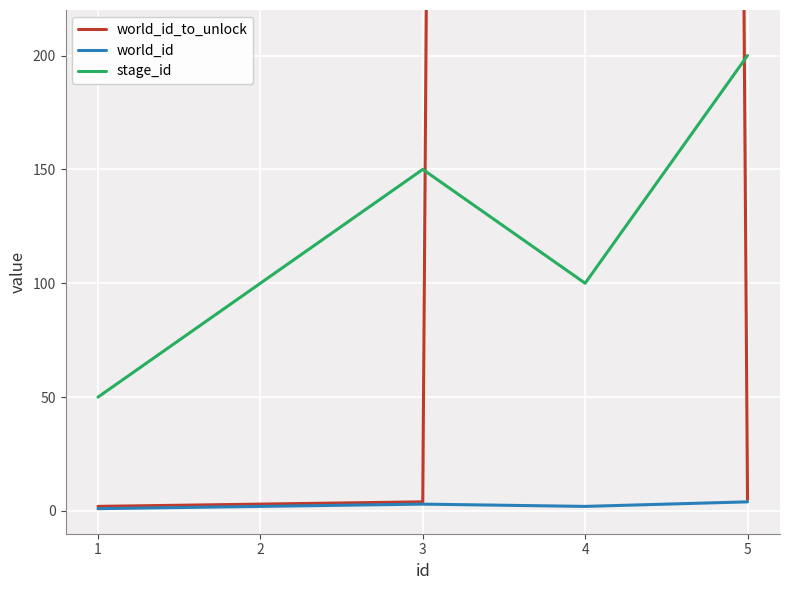

What is the spread (max minus min) of values at 4?

9999